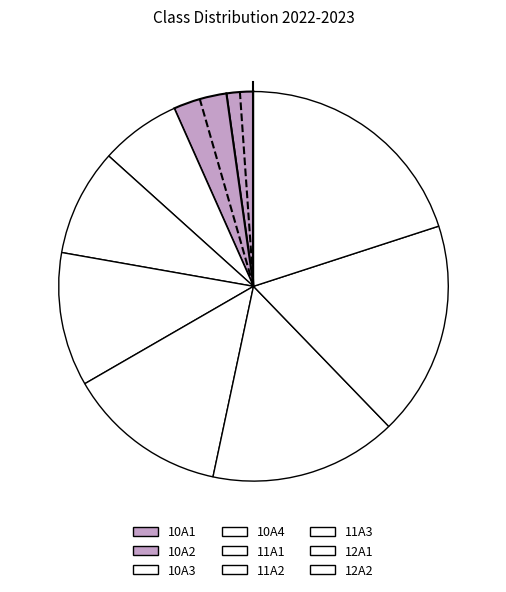

How many slices are in this pie chart?

9